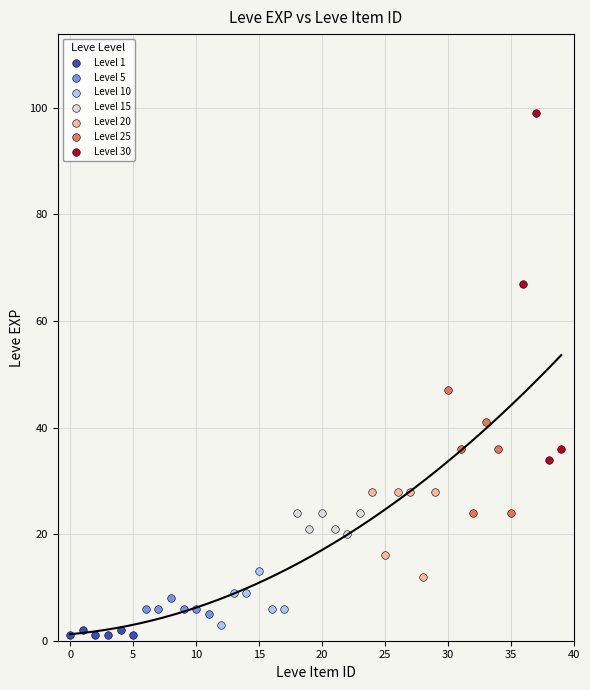

Which series has the widest spread of Y values?

Level 30